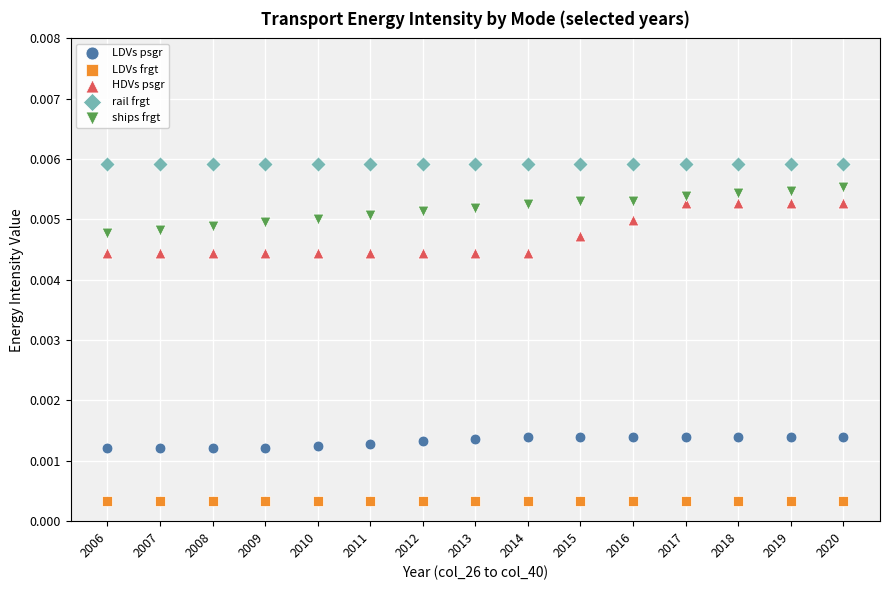

Which series reaches the maximum Y coordinate?

rail frgt